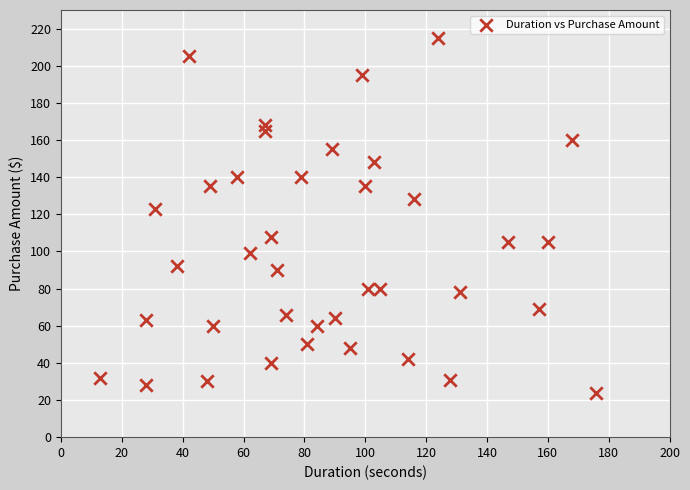

What Y value in the scatter plot is closest to 119?

123